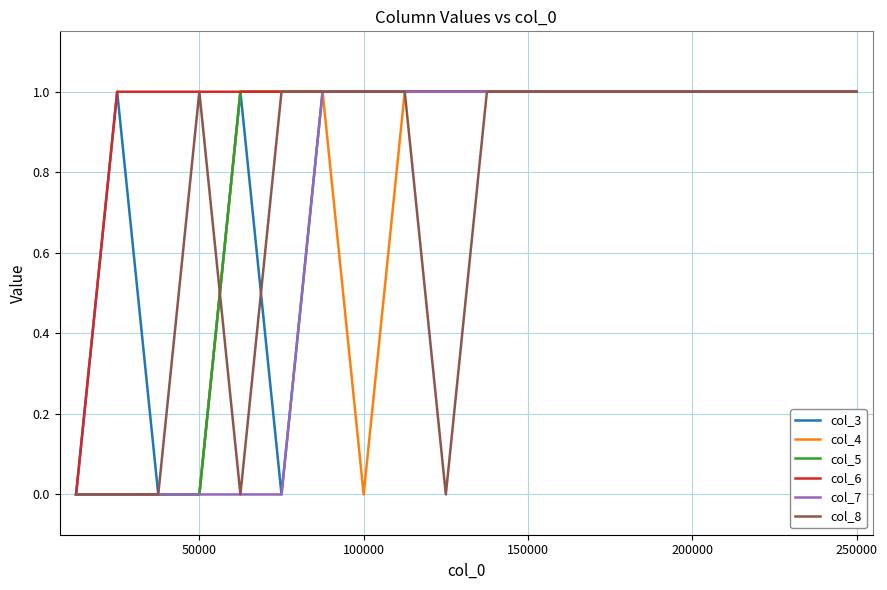

Which series has the largest total across all categories?

col_6